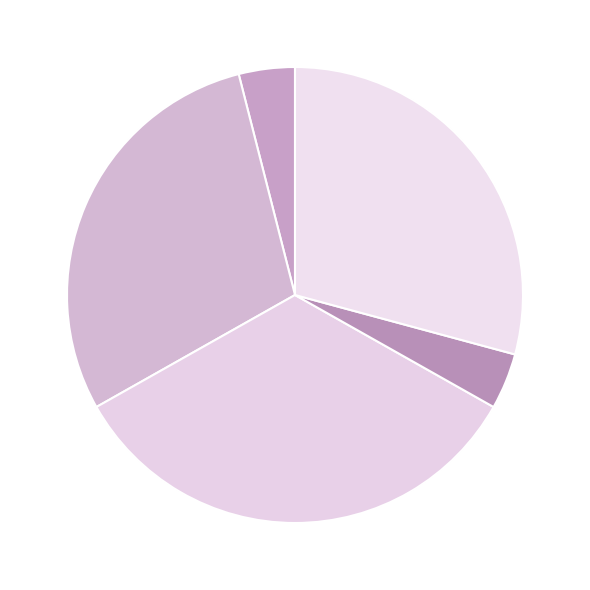

Count the number of slices in the pie.

5